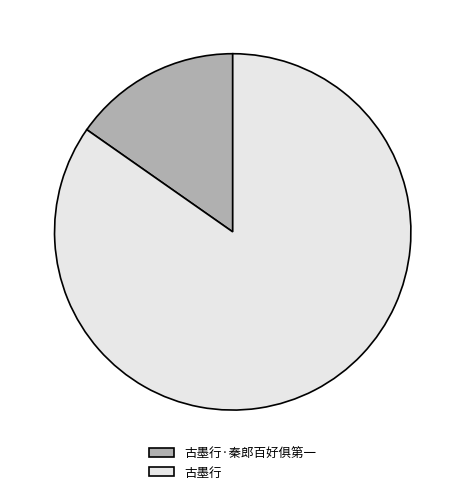

Count the number of slices in the pie.

2